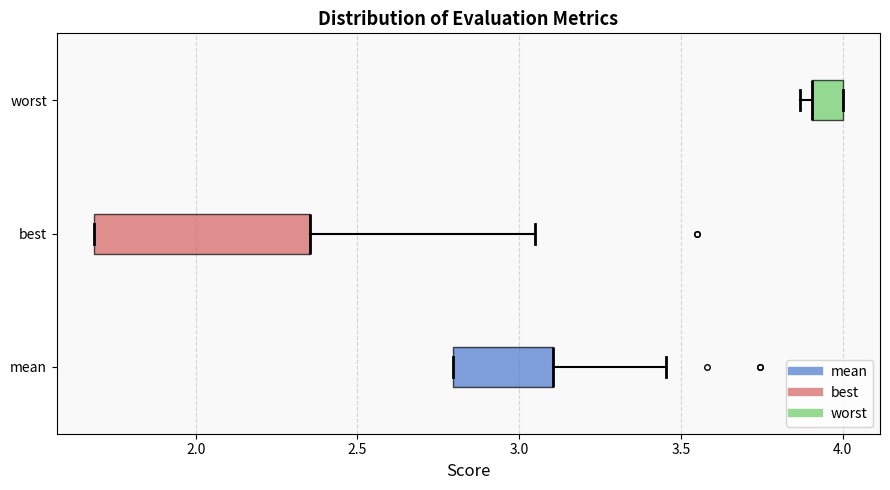

Reading bottom to top, read every box against the x-axis: the position of its median line, the range the box covers, and the ends of its whiskers. The values are not printed on the chart, so give them approximately, as read against the axis.

mean: median 3.10 (drawn on the box's right edge), box 2.80 to 3.10, whiskers 2.80 to 3.45
best: median 2.35 (drawn on the box's right edge), box 1.70 to 2.35, whiskers 1.70 to 3.05
worst: median 3.90 (drawn on the box's left edge), box 3.90 to 4.00, whiskers 3.85 to 4.00